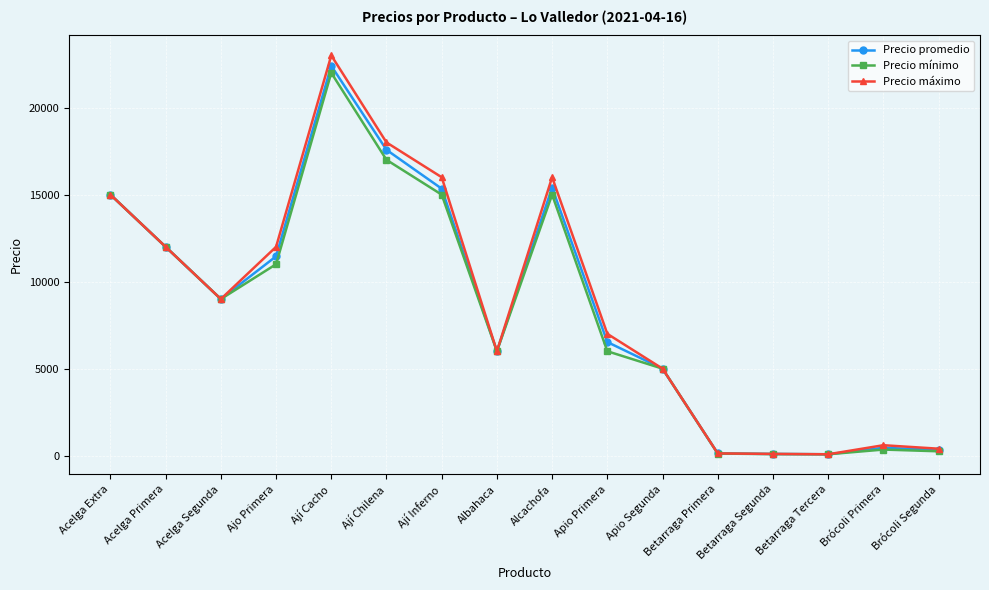

What position from the right is Betarraga Segunda?

4